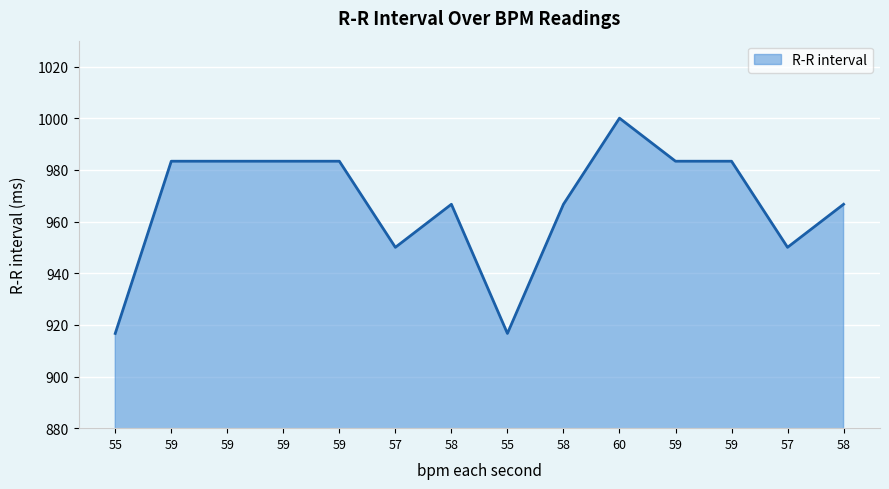

The value at 55 is 399.7. True or false?

False